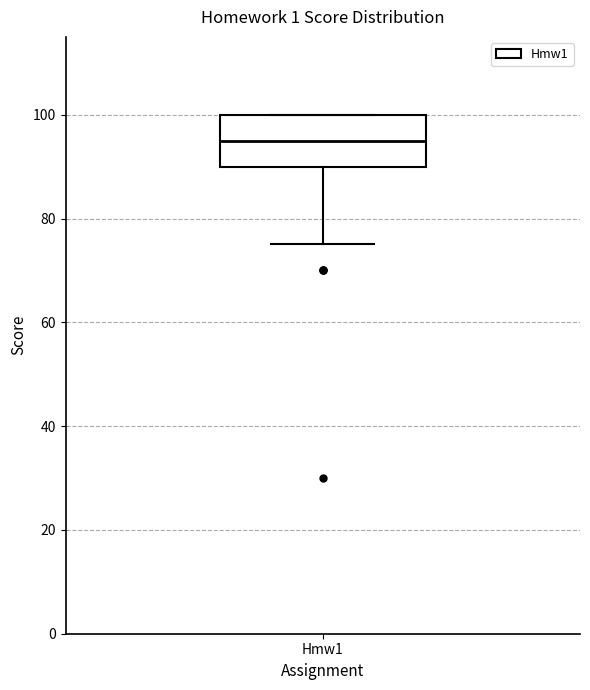

Where does the lower whisker of the box for Hmw1 end on the y-axis? The values are not printed on the chart, so give them approximately, as read against the axis.

76